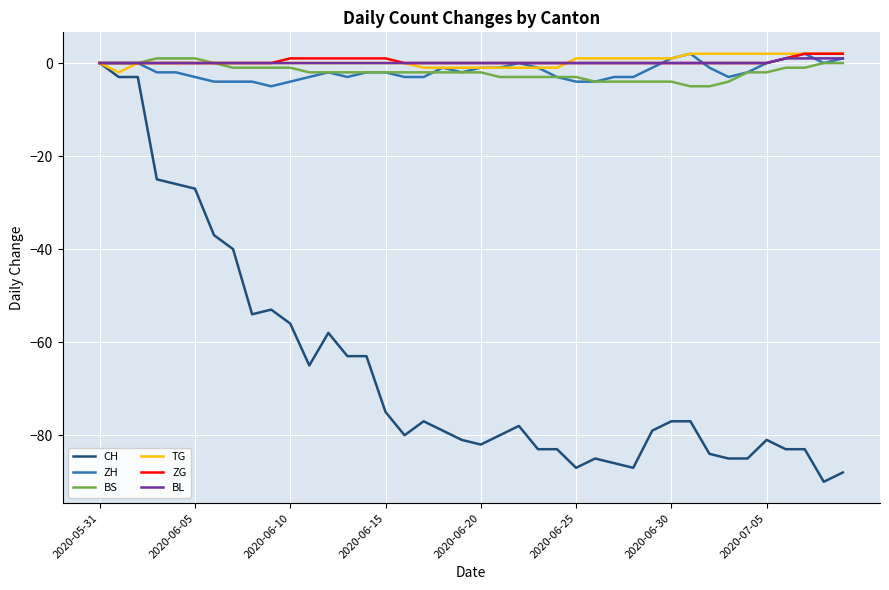

Which series has the largest range (max minus min)?

CH